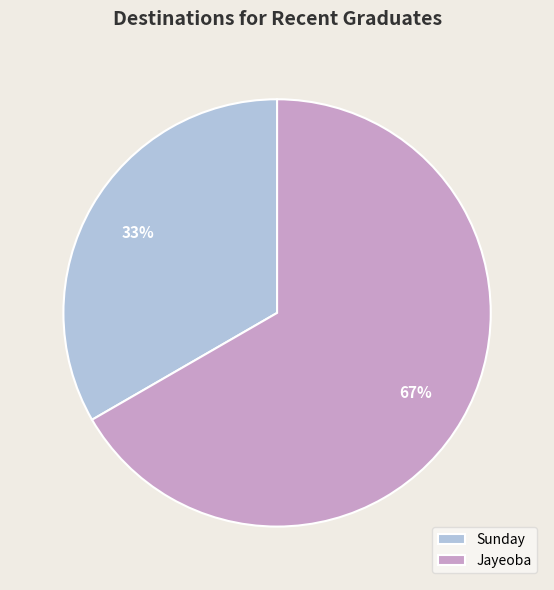

To the nearest percent, what percentage of the pie is Jayeoba?

67%